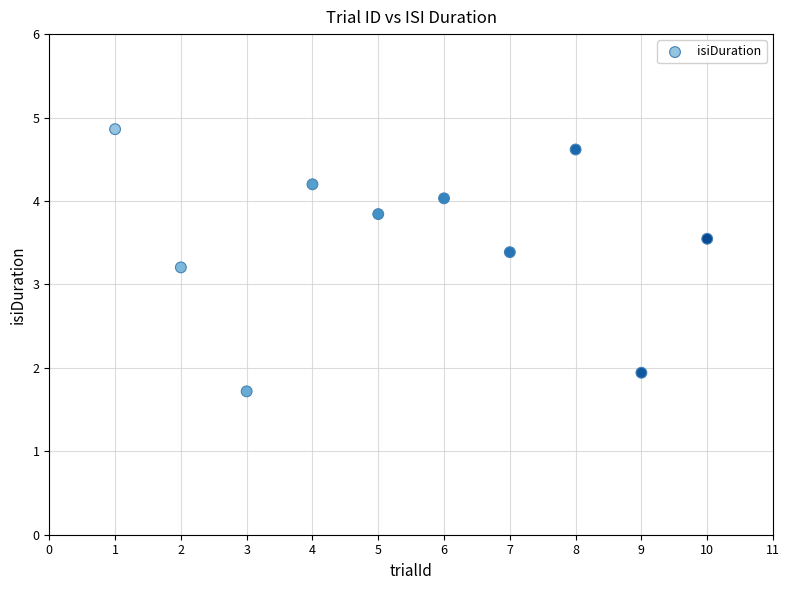

What Y value in the scatter plot is closest to 3?

3.2